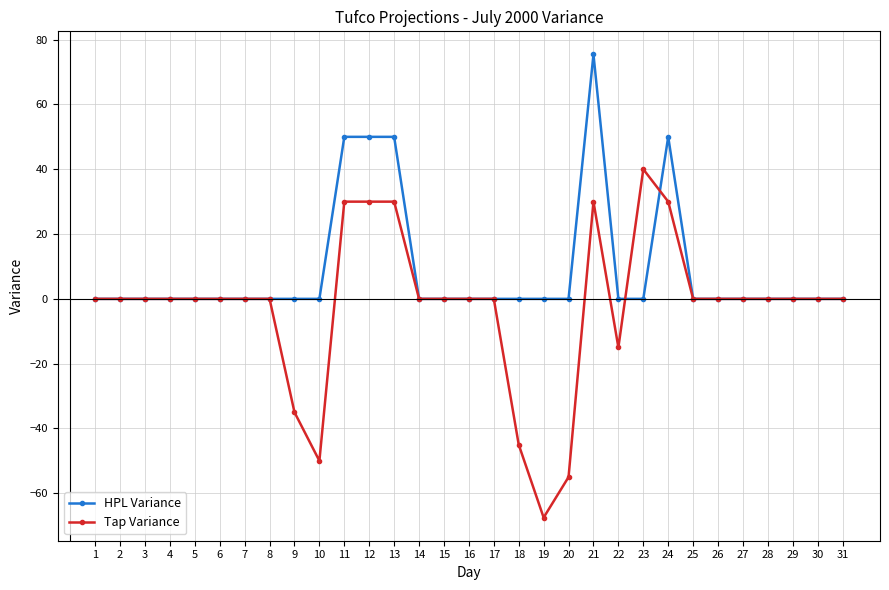

List the series in order of their overall mean, highest first.

HPL Variance, Tap Variance